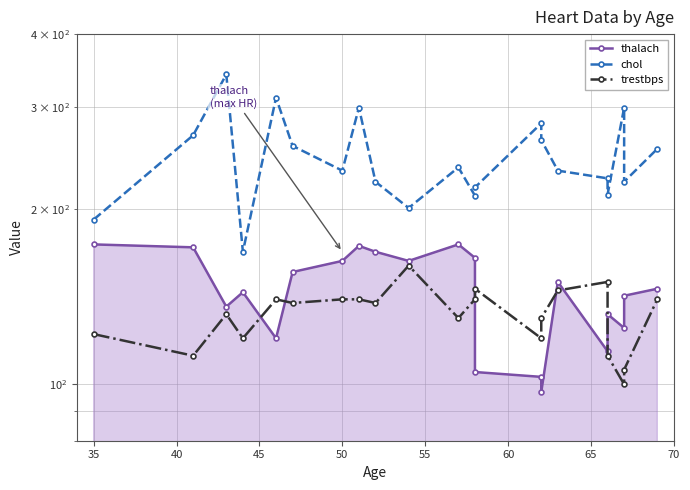

What is the difference between the second highest and second lowest values in the thalach series?

71